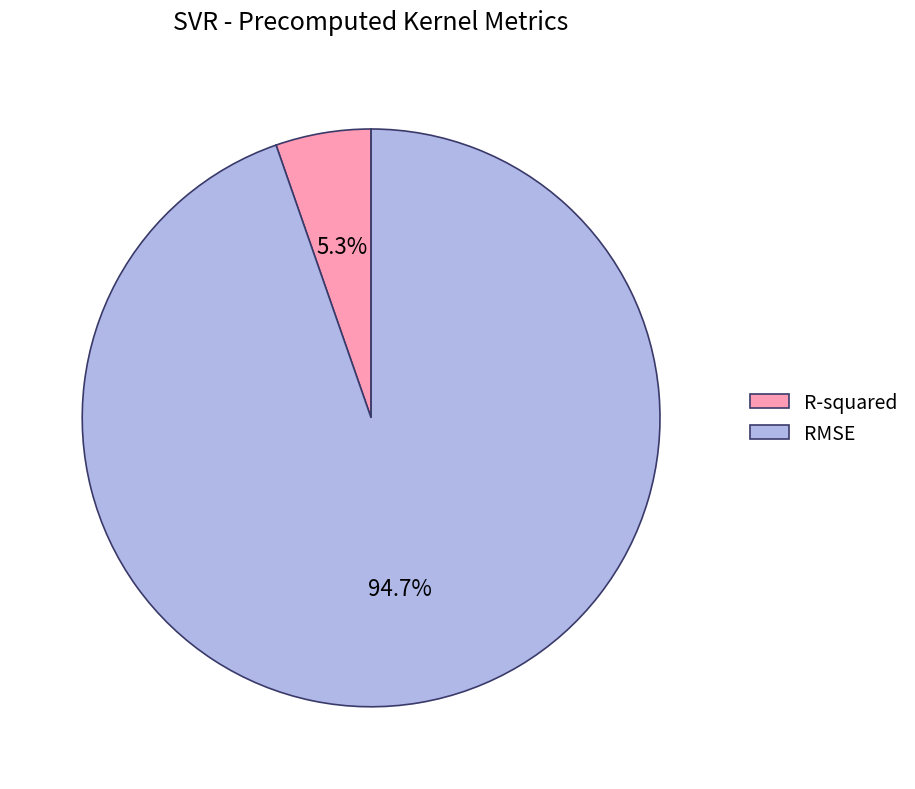

To the nearest percent, what is the difference between the R-squared and RMSE slice percentages?

89%